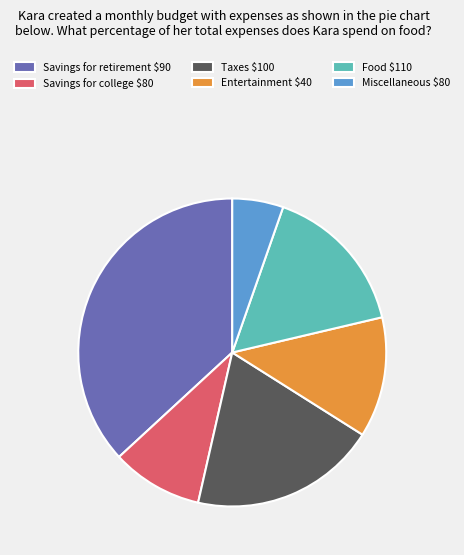

True or false: Miscellaneous $80 accounts for 5% of the total.

True